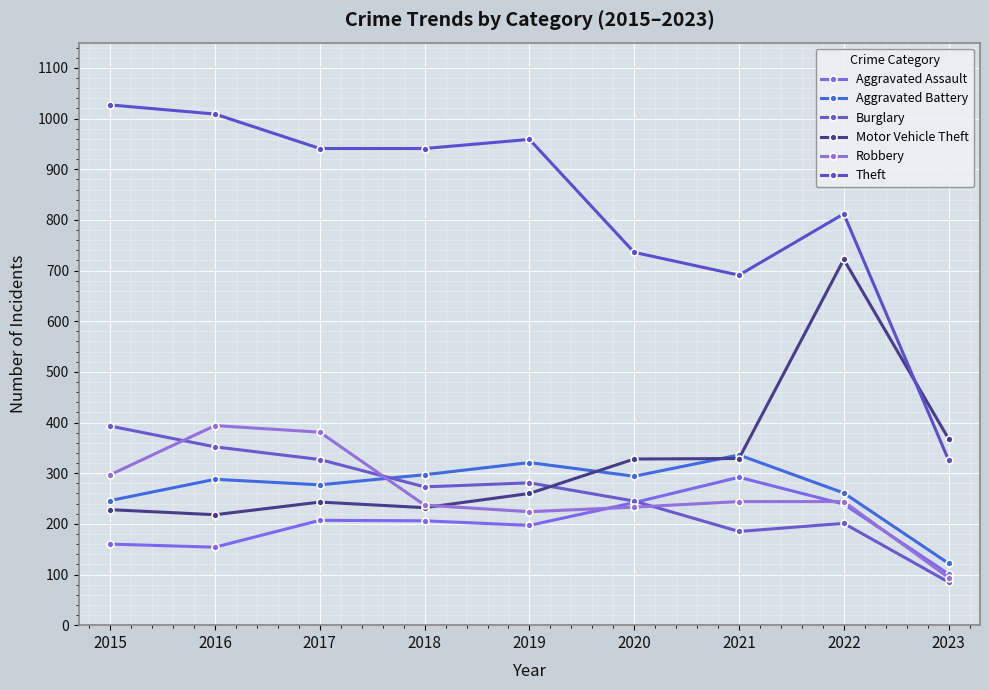

How many categories are shown in the chart?

9